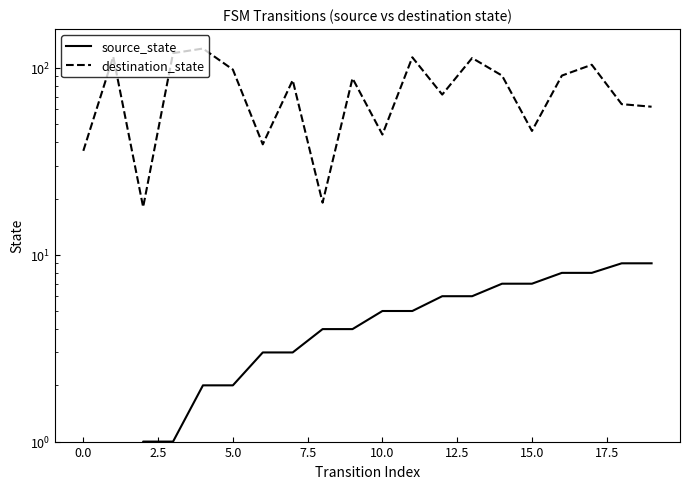

How many categories are shown in the chart?

20